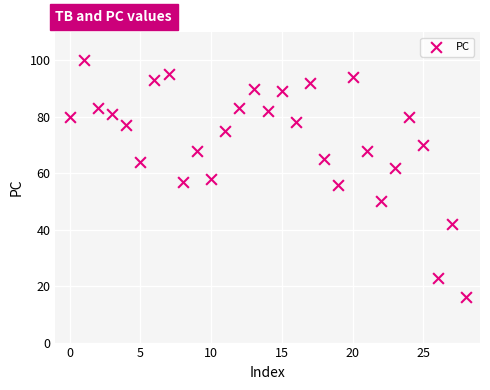

What is the range of Y values (max minus min)?

84